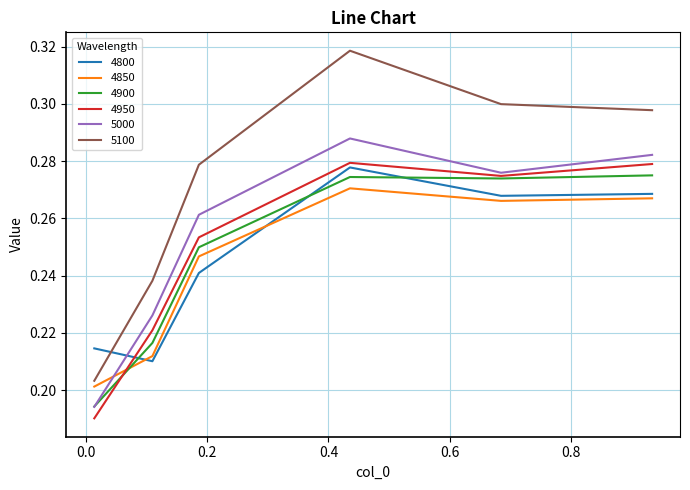

Which series has the widest spread of values?

5100